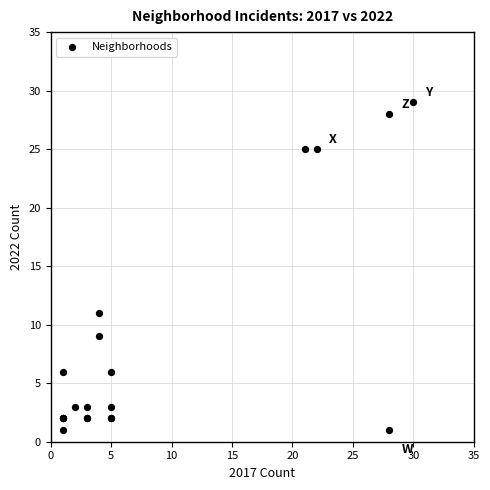

What Y value in the scatter plot is closest to 15?

11